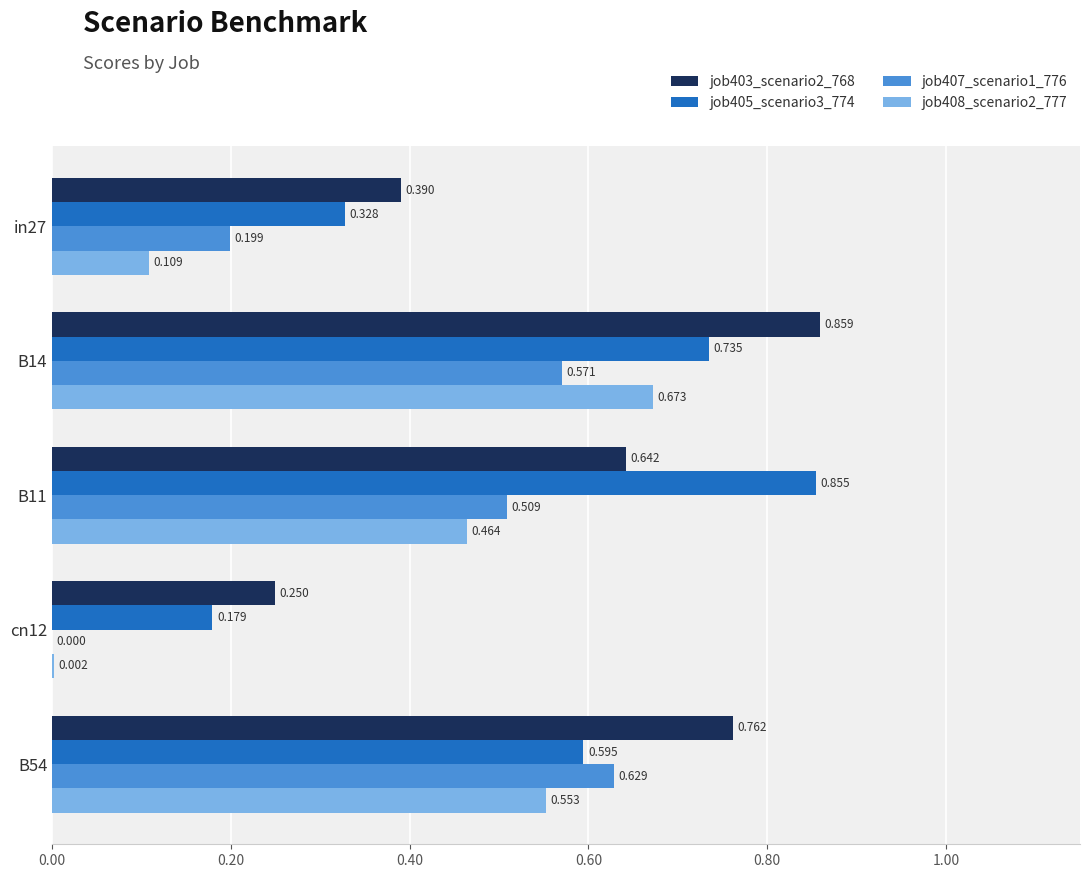

What is the sum of all job405_scenario3_774 values?

2.7